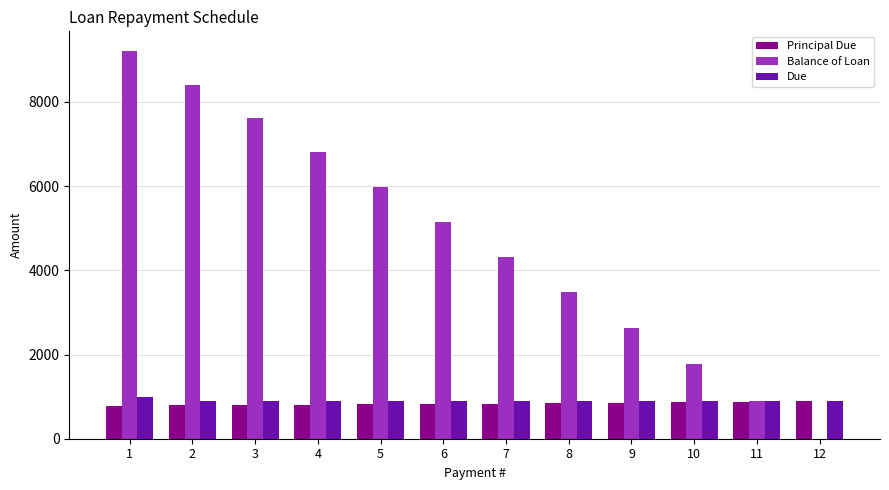

What is the sum of the Principal Due values at 11 and 1?

1655.9